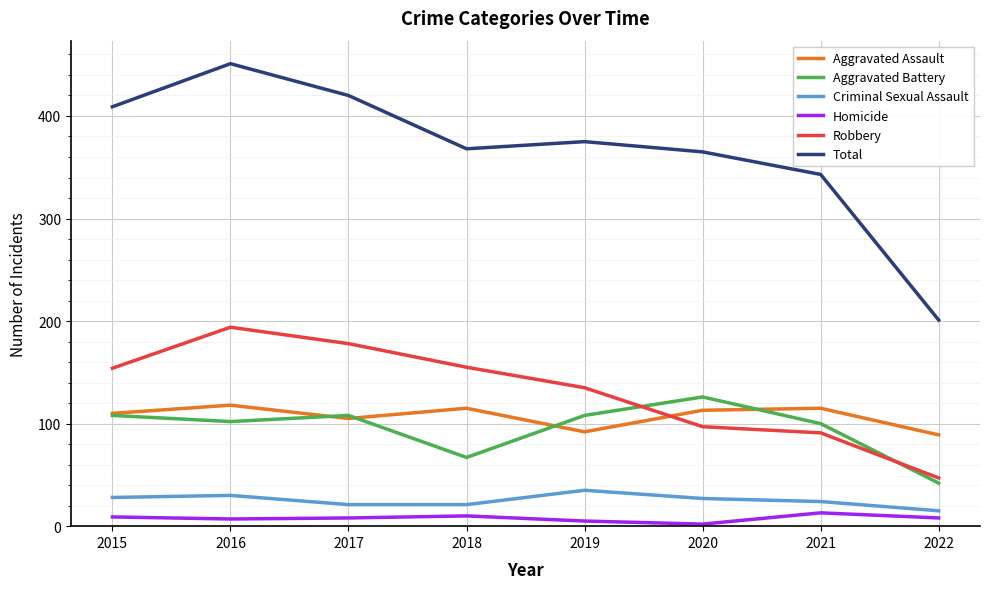

True or false: Robbery and Homicide intersect in this chart.

False